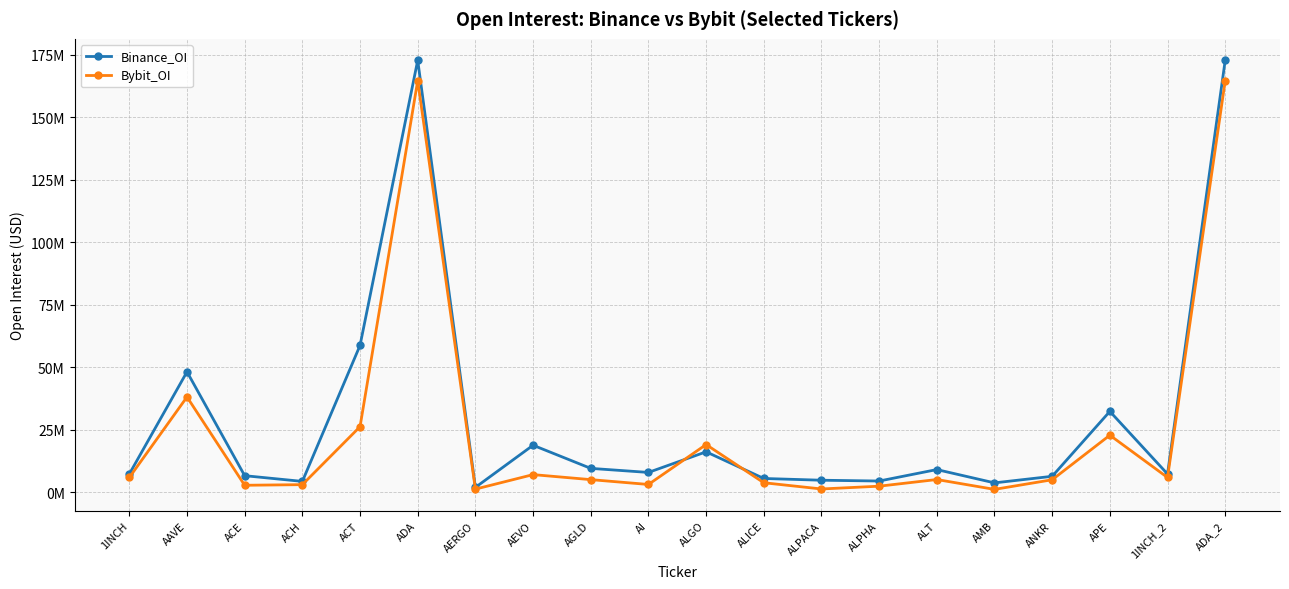

What is the label of the 4th point from the left?

ACH